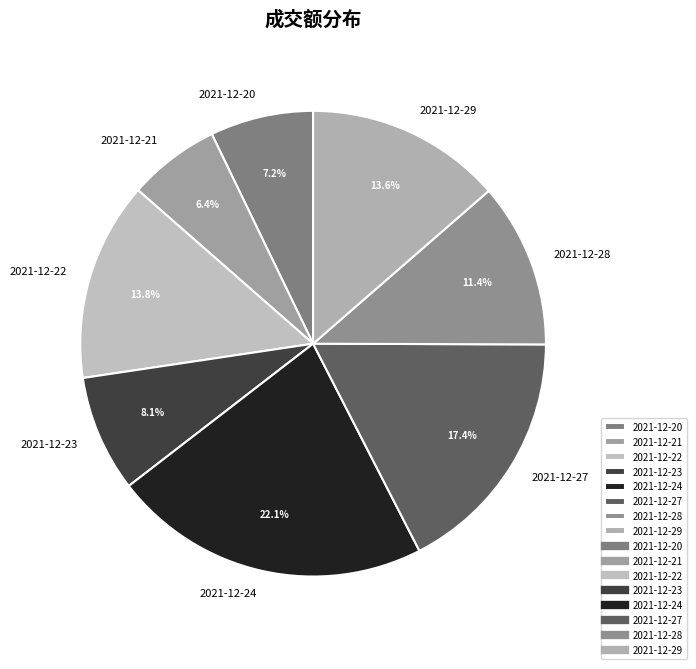

Is there any slice that represents more than half of the pie?

No